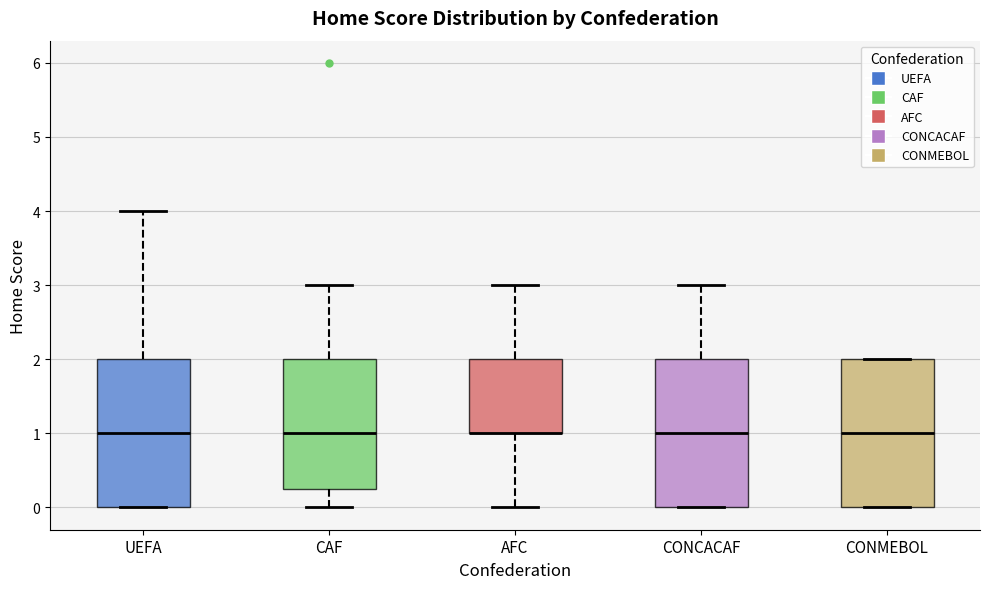

Reading left to right, read every box against the y-axis: the position of its median line, the range the box covers, and the ends of its whiskers. The values are not printed on the chart, so give them approximately, as read against the axis.

UEFA: median 1.0, box 0.0 to 2.0, whiskers 0.0 to 4.0
CAF: median 1.0, box 0.3 to 2.0, whiskers 0.0 to 3.0
AFC: median 1.0 (drawn on the box's lower edge), box 1.0 to 2.0, whiskers 0.0 to 3.0
CONCACAF: median 1.0, box 0.0 to 2.0, whiskers 0.0 to 3.0
CONMEBOL: median 1.0, box 0.0 to 2.0, whiskers 0.0 to 2.0